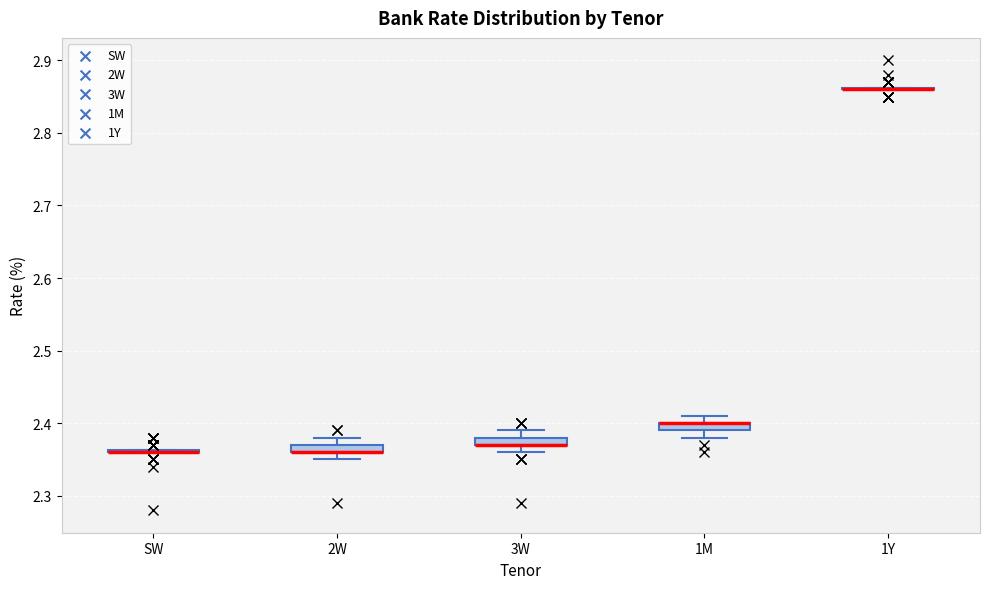

Where does the upper whisker of the box for 1M end on the y-axis? The values are not printed on the chart, so give them approximately, as read against the axis.

2.41